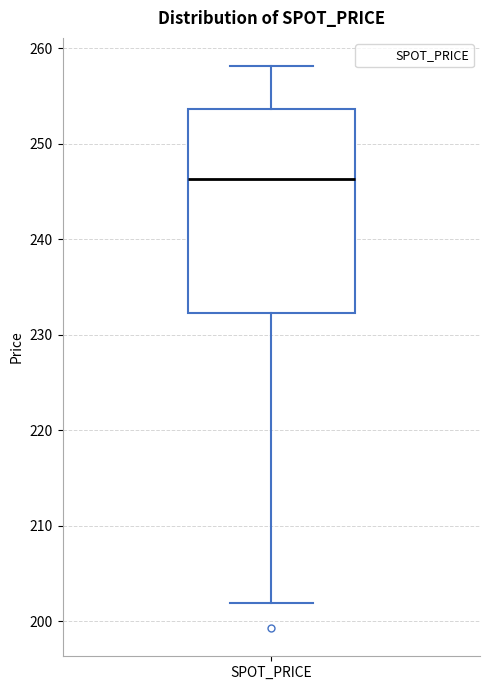

Read this box plot against the y-axis: the position of the median line, the range covered by the box, and the ends of both whiskers. The values are not printed on the chart, so give them approximately, as read against the axis.

median 246, box 232 to 254, whiskers 202 to 258